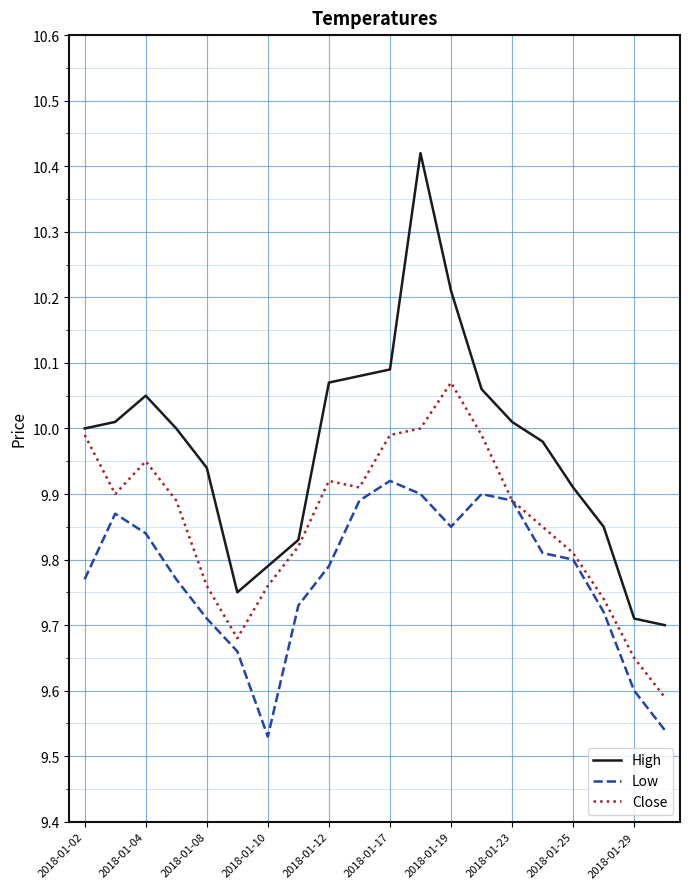

Which series has the largest total across all categories?

High